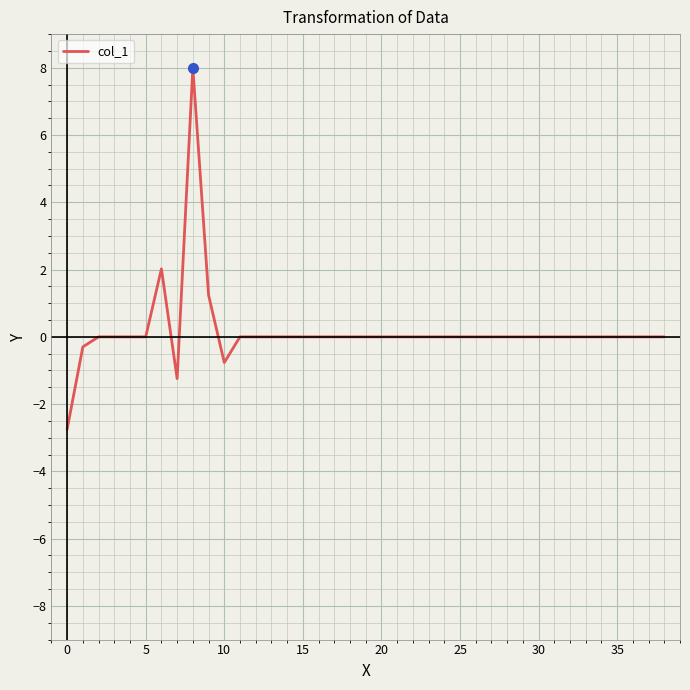

What is the difference between the maximum and minimum values?

10.7